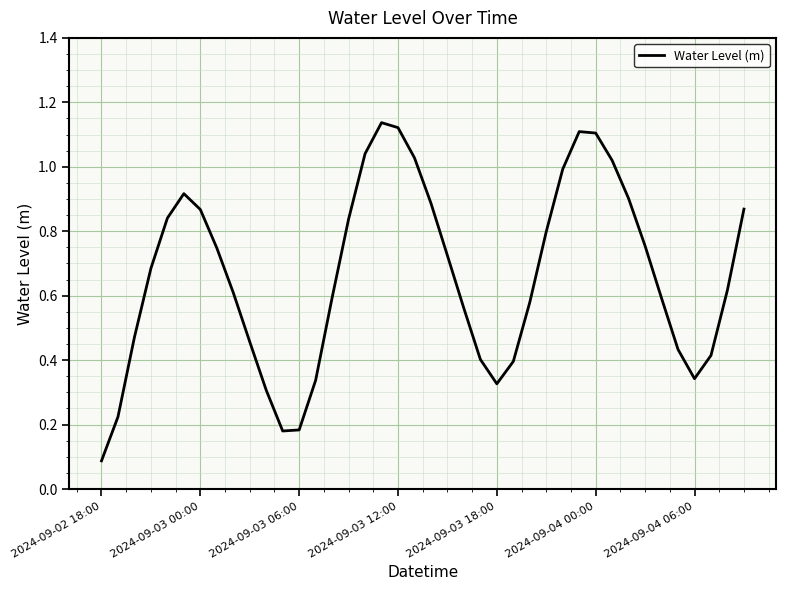

The value at 2024-09-03 00:00 is 1.6. True or false?

False